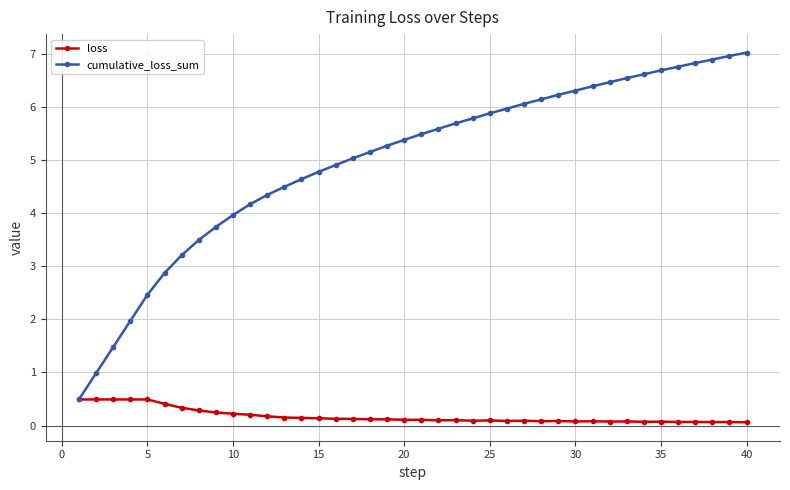

What is the highest value of the loss series?

0.5